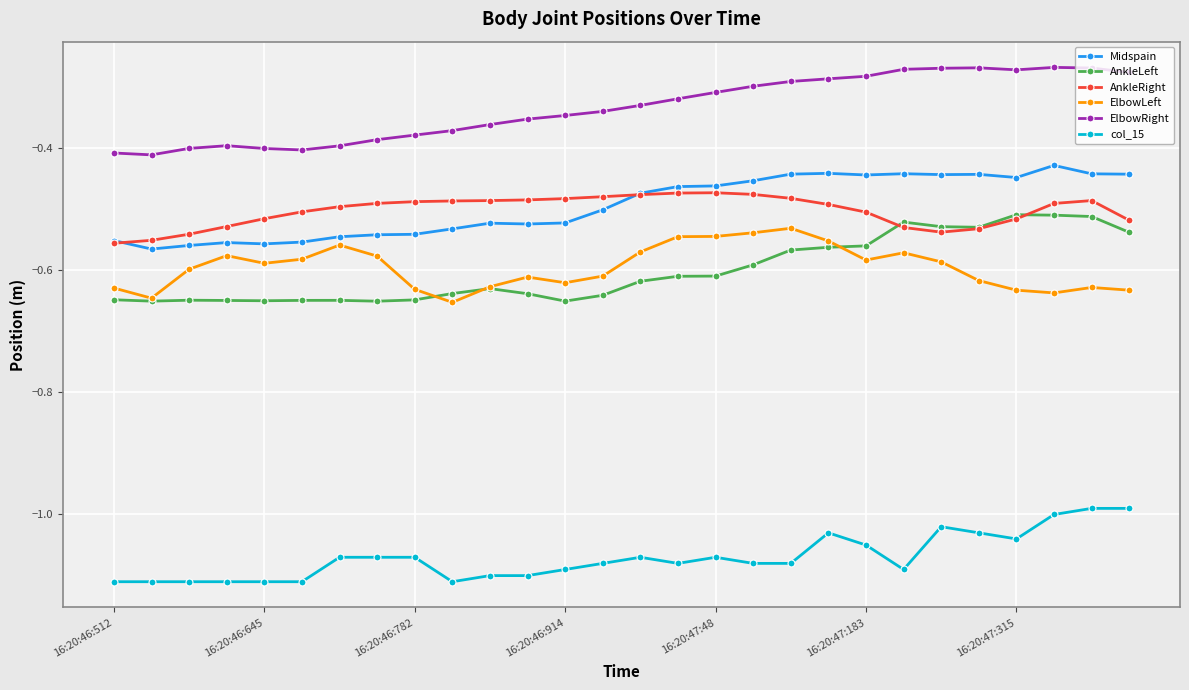

True or false: Midspain and AnkleLeft cross at least once.

False